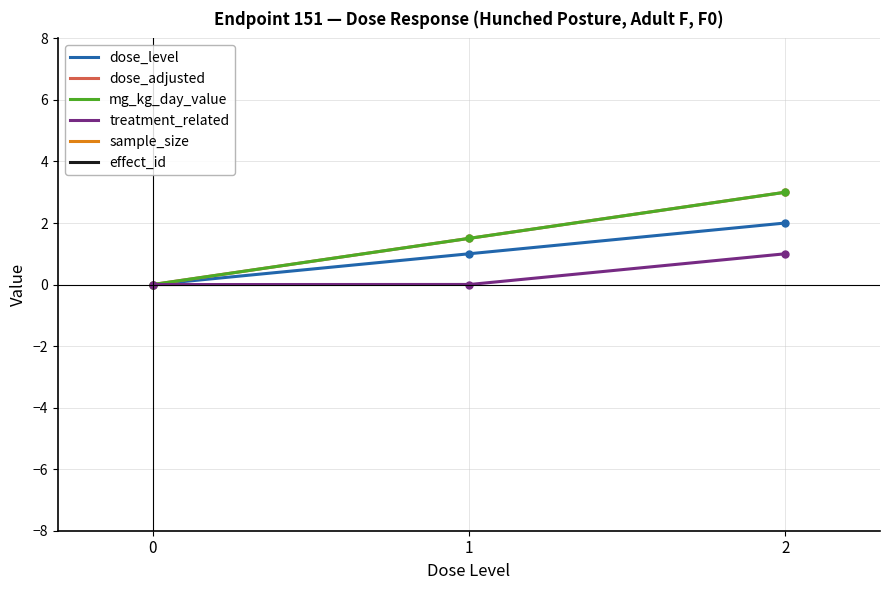

Does the chart have visible grid lines?

Yes